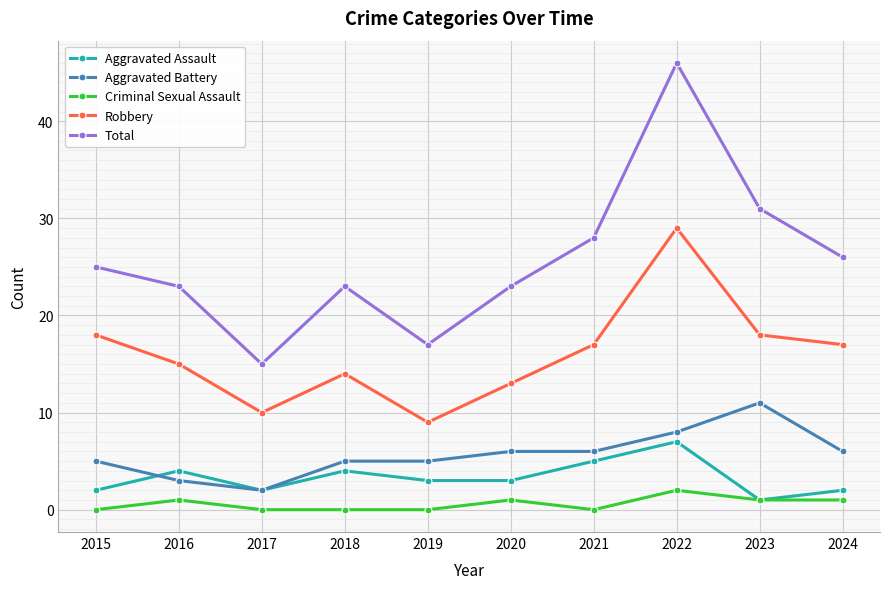

At which category is the sum across all series the highest?

2022